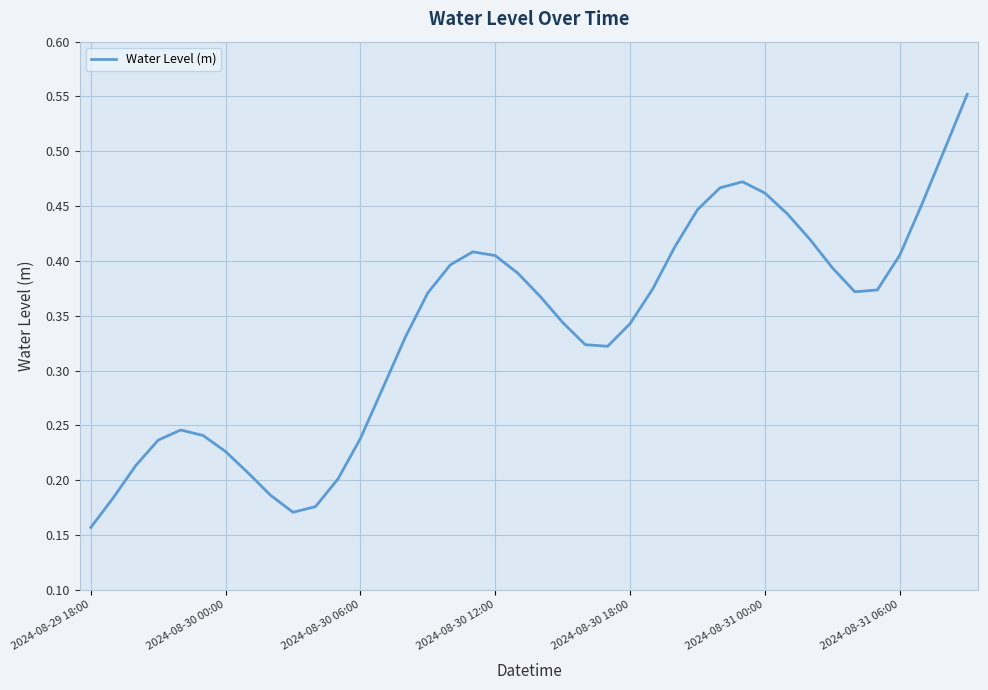

What is the sum of all values?

13.5